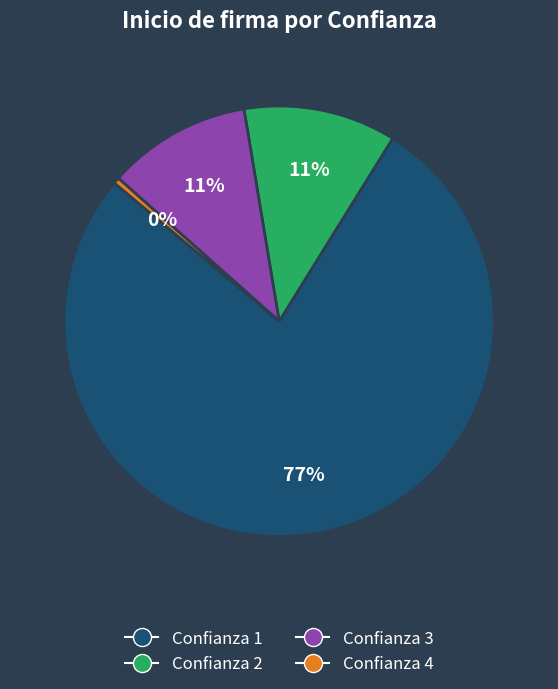

Is there a majority slice in this chart?

Yes